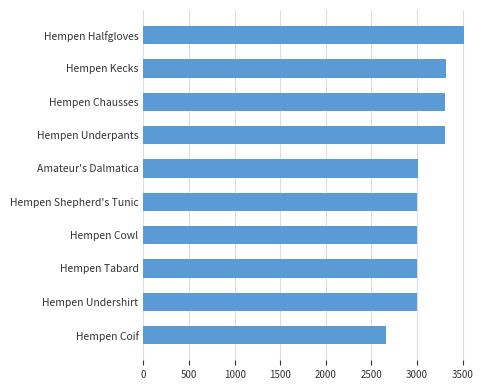

How many bars are there in total?

10